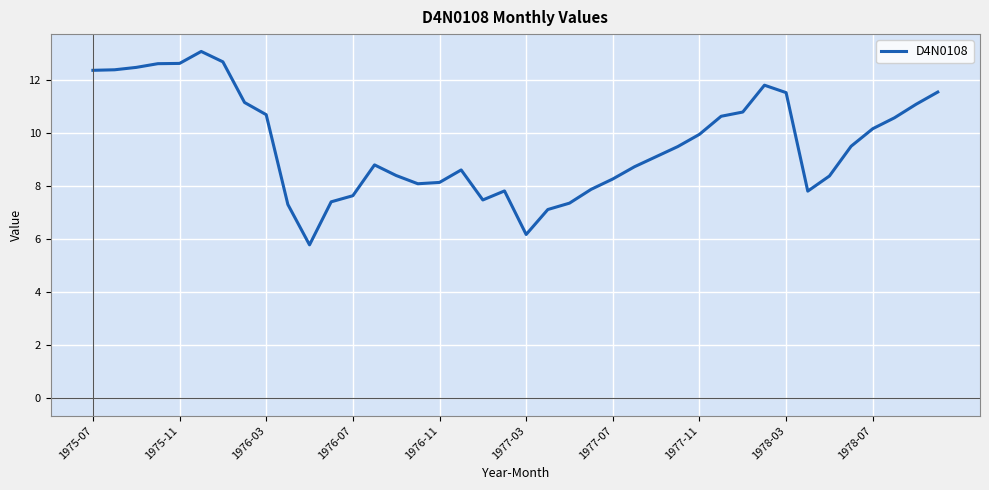

What is the minimum value shown in the chart?

5.8